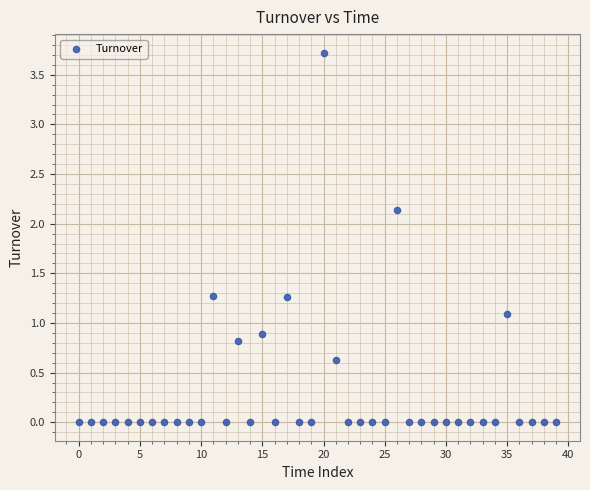

What is the range of Y values (max minus min)?

3.7